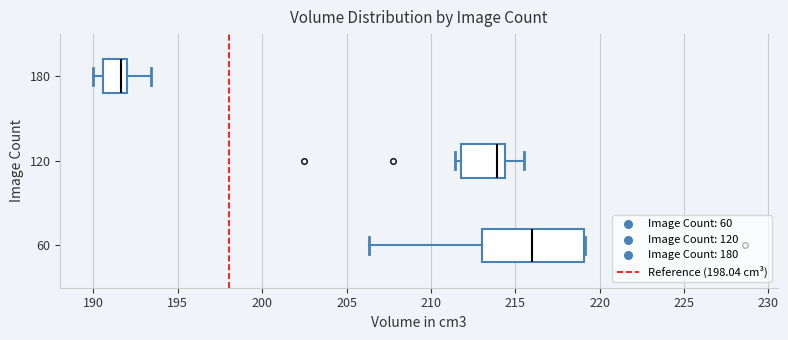

Where is the left edge of the box at y = 180 on the x-axis? The values are not printed on the chart, so give them approximately, as read against the axis.

190.5